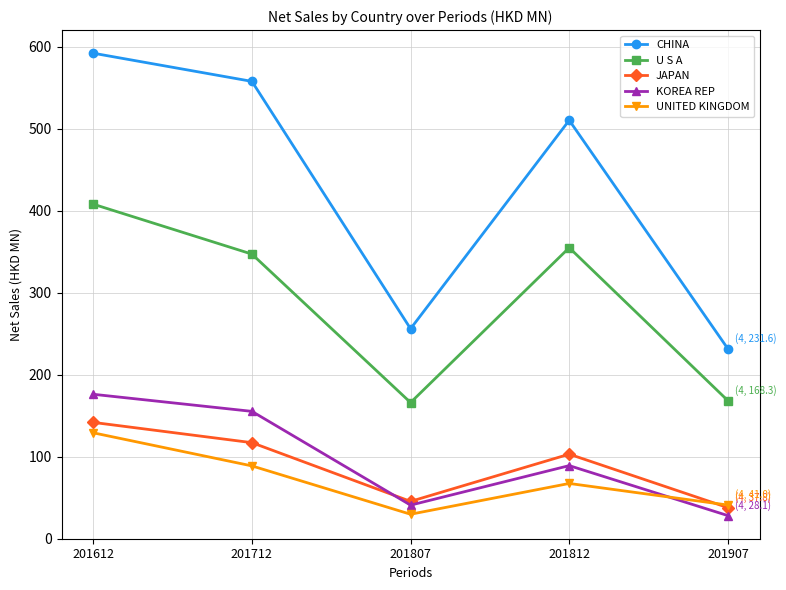

What is the smallest value displayed?

28.1